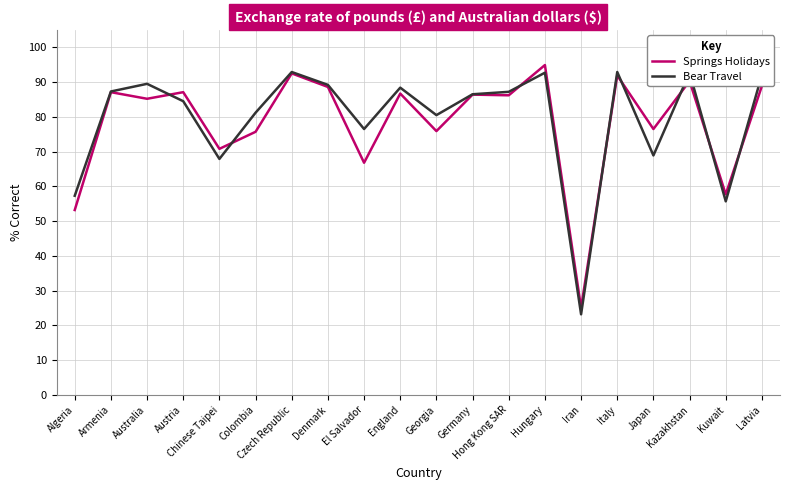

What position from the left is Colombia?

6